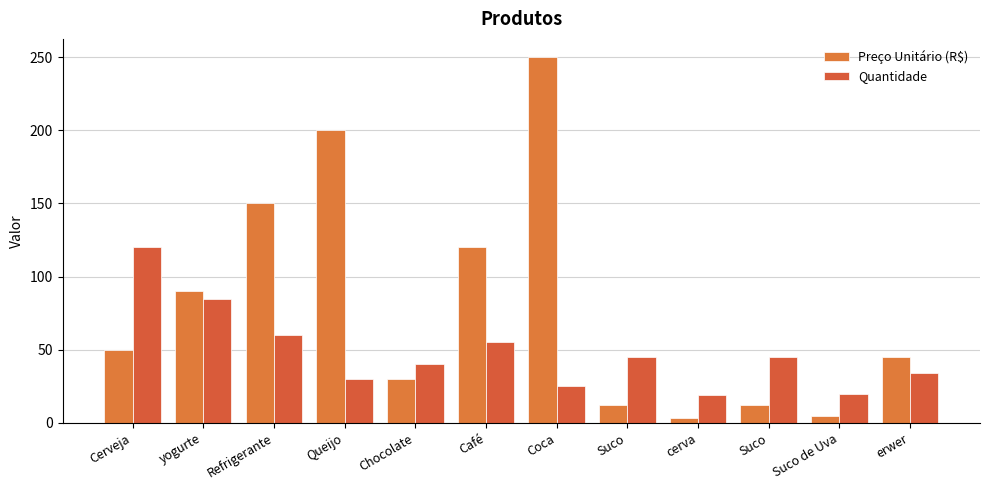

List the series in order of their peak value, lowest first.

Quantidade, Preço Unitário (R$)